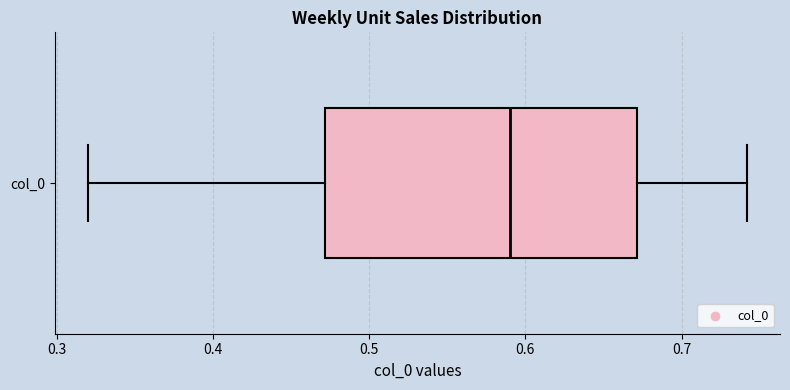

Transcribe this box plot: give where the median line is, the range the box spans, and where the two whiskers end, as read against the x-axis. The values are not printed on the chart, so give them approximately, as read against the axis.

median 0.59, box 0.47 to 0.67, whiskers 0.32 to 0.74